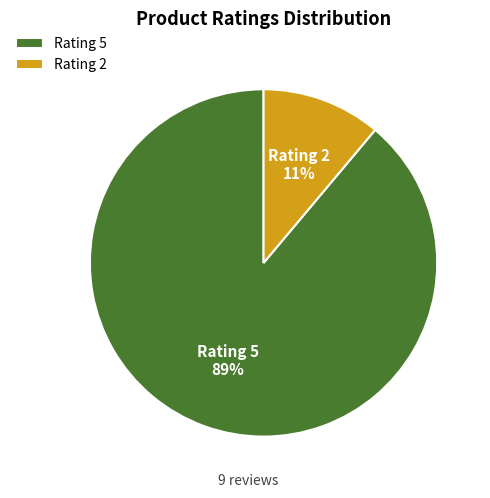

Combined, do Rating 5 and Rating 2 account for over 50%?

Yes